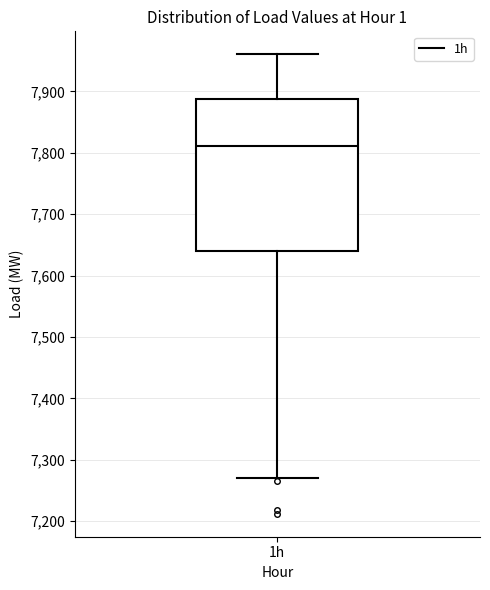

Read this box plot against the y-axis: the position of the median line, the range covered by the box, and the ends of both whiskers. The values are not printed on the chart, so give them approximately, as read against the axis.

median 7810, box 7640 to 7890, whiskers 7270 to 7960